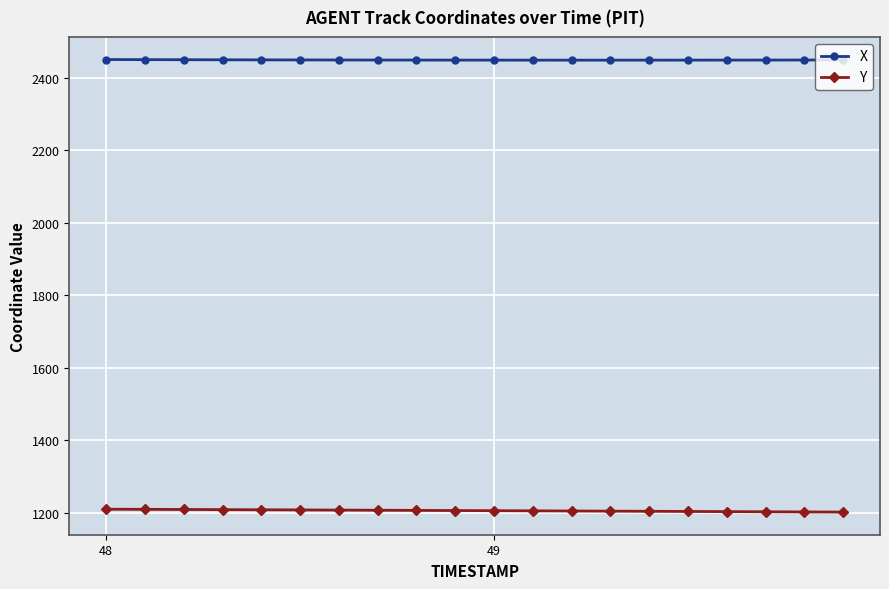

How many distinct data groups are displayed?

2